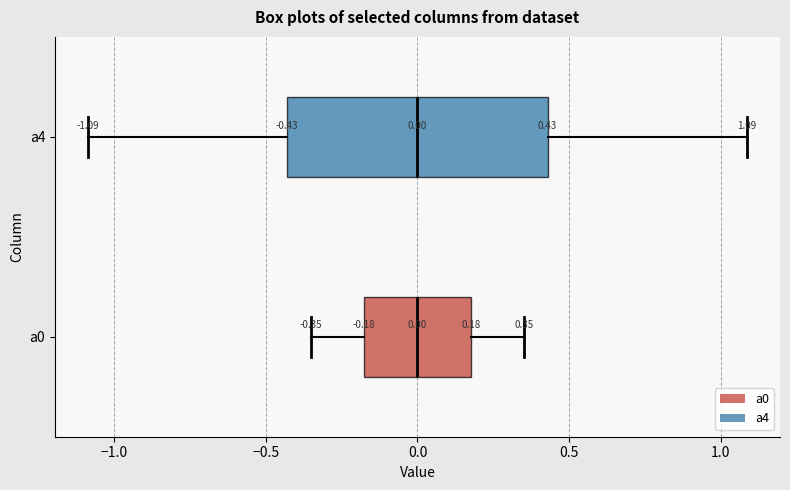

Comparing the boxes themselves (not the whiskers), which one is the widest?

a4